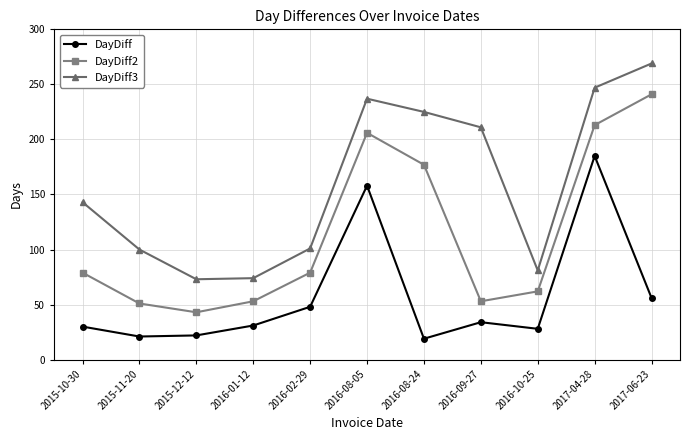

In DayDiff, how many points are lower than both neighbors (excluding endpoints)?

3